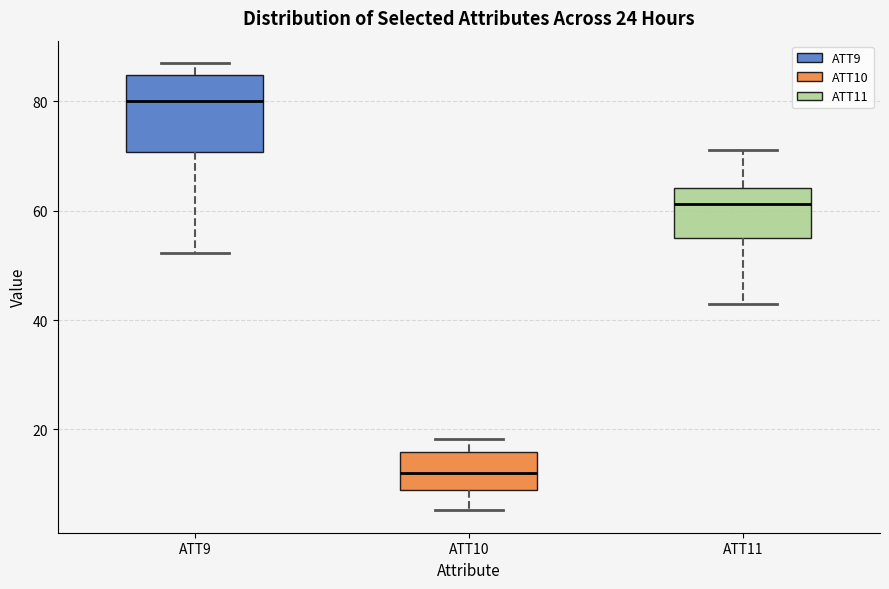

Where does the lower whisker of the box for ATT11 end on the y-axis? The values are not printed on the chart, so give them approximately, as read against the axis.

42